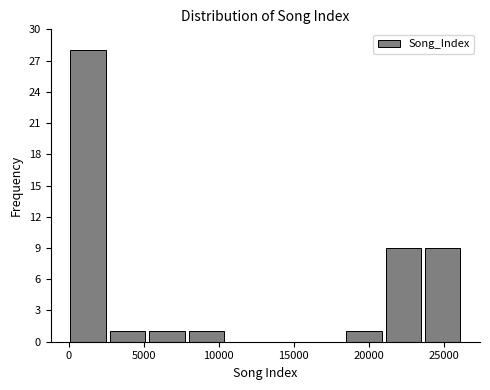

Reading left to right, list every bar in this chart as the range it spans on the x-axis followed by its height. Neither the bar edges nor the heights are printed on the chart, so give them approximately, as read against the axes.

0 to 2500: 28
2500 to 5500: 1
5500 to 8000: 1
8000 to 10500: 1
10500 to 13000: 0
13000 to 16000: 0
16000 to 18500: 0
18500 to 21000: 1
21000 to 23500: 9
23500 to 26500: 9